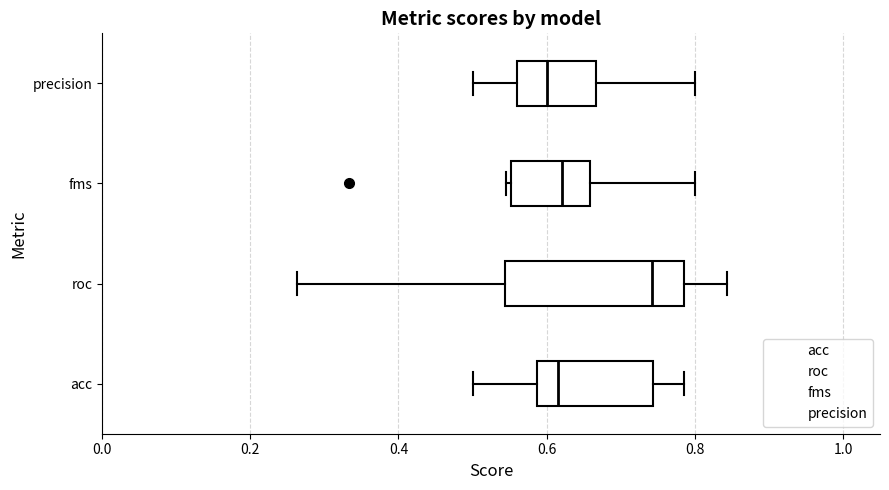

Which box is the widest, from its left edge to its right edge?

roc